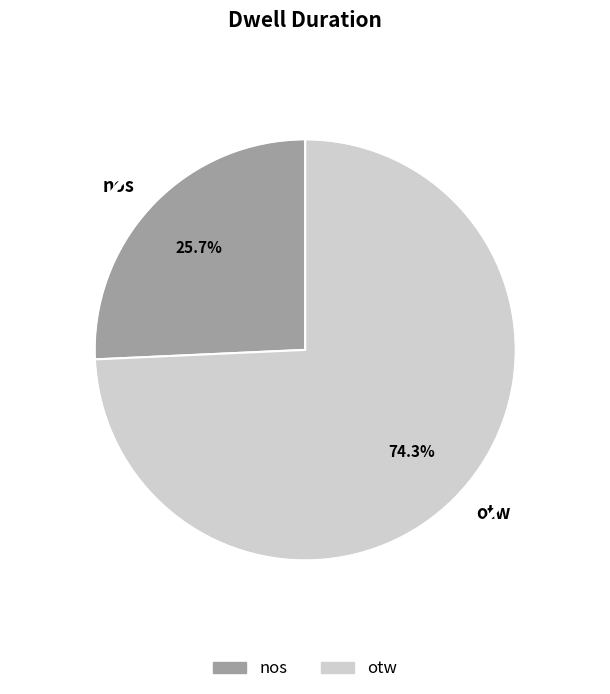

To the nearest percent, what is the combined percentage of nos and otw?

100%